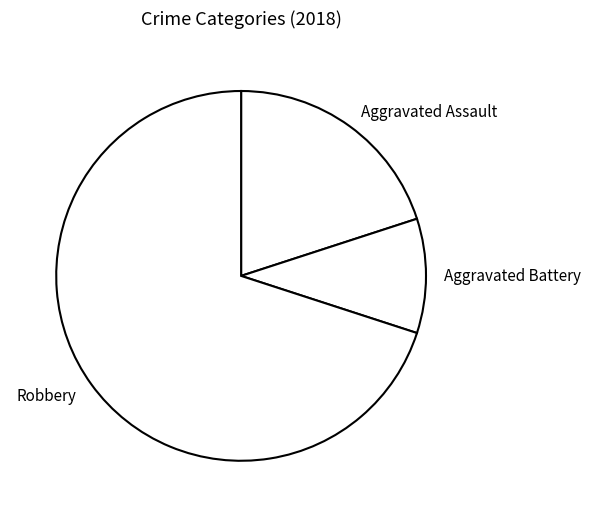

What is the largest slice in the pie chart?

Robbery